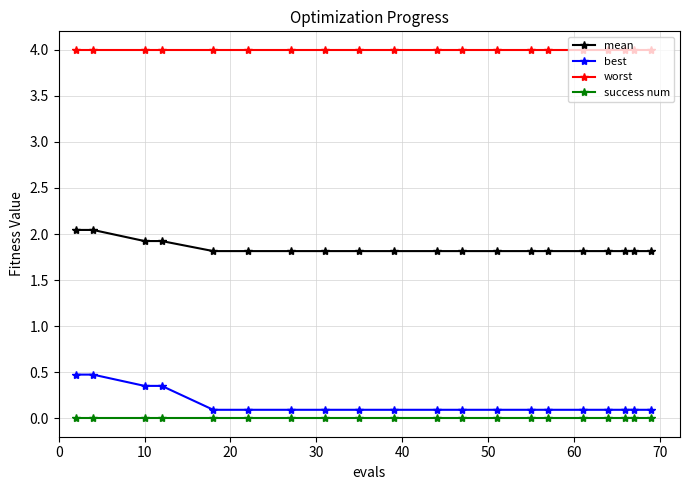

What is the value of the mean point at the 9th from the left?

1.8